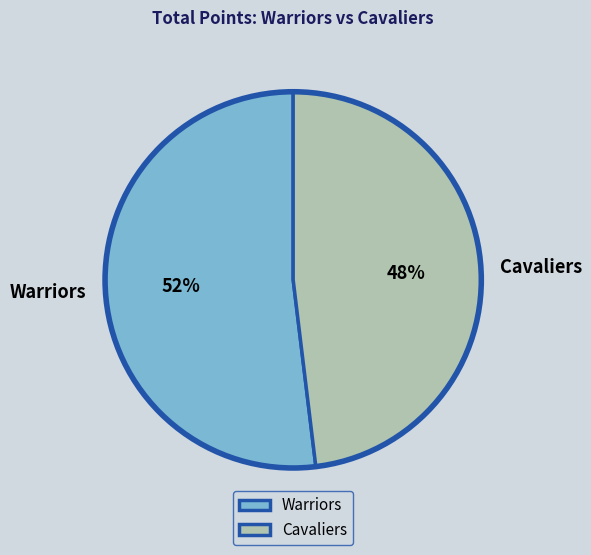

Between Cavaliers and Warriors, which is larger?

Warriors